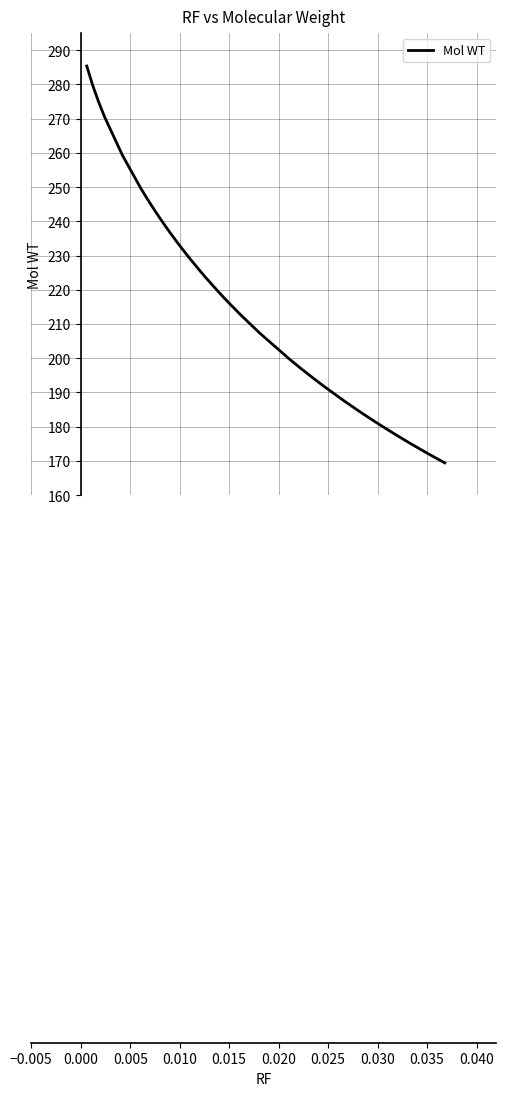

What is the greatest value displayed?

285.4